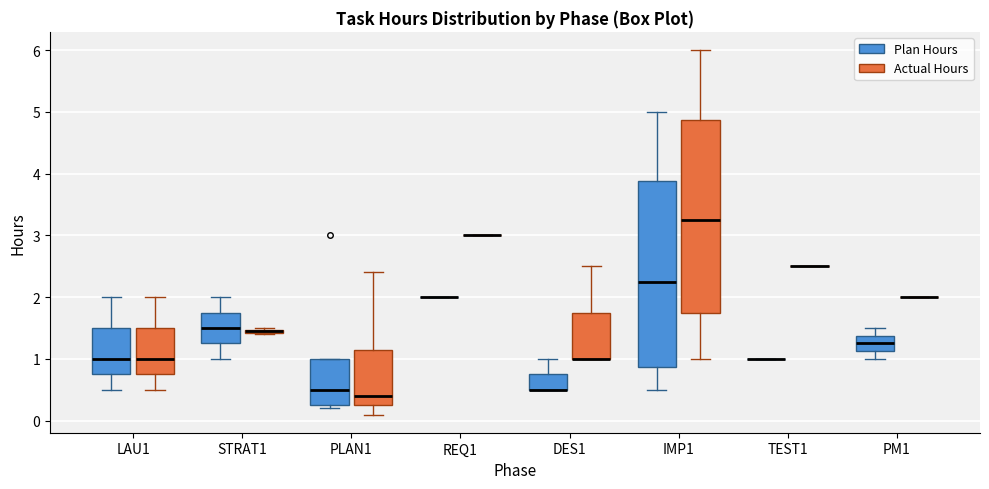

Which box is the tallest, from its lower edge to its upper edge?

IMP1 (Actual Hours)